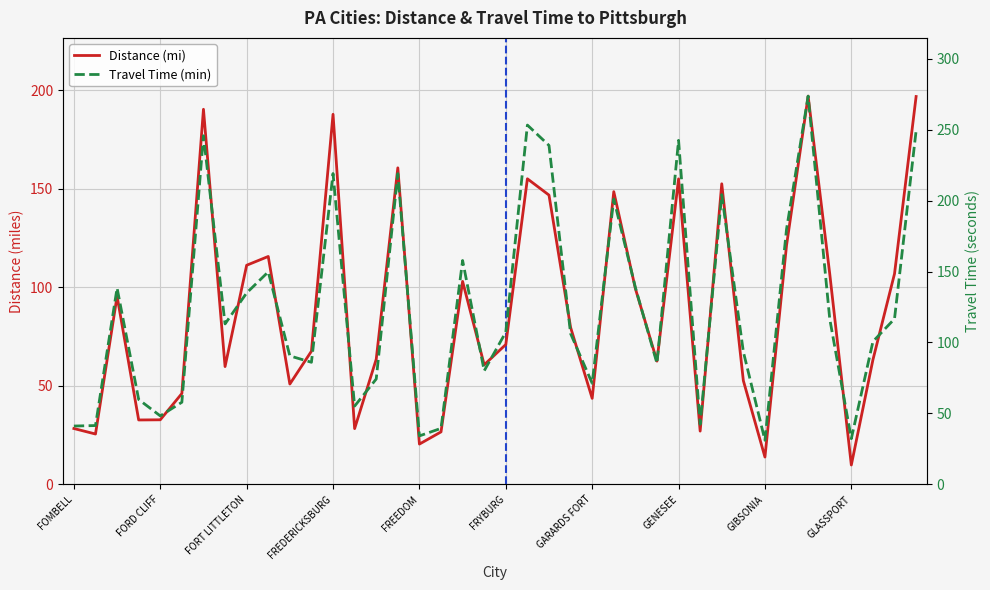

True or false: Distance (mi) and Travel Time (min) cross at least once.

False